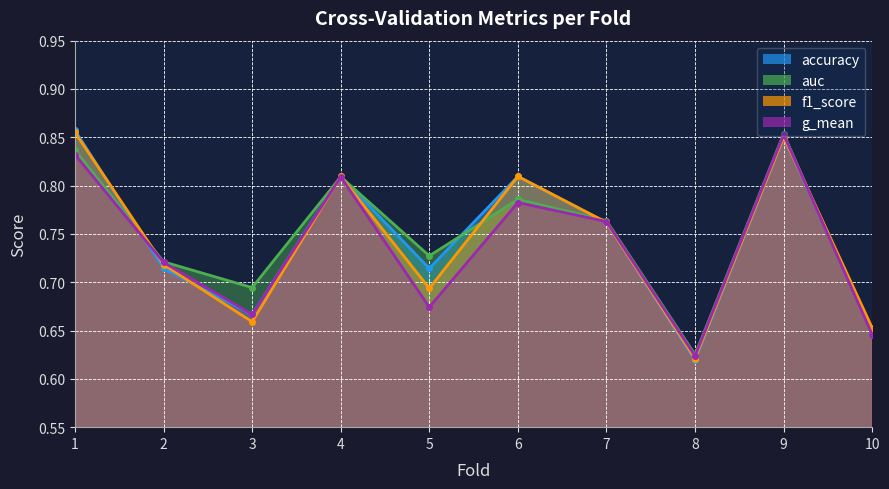

At which category does accuracy reach its first local peak?

4